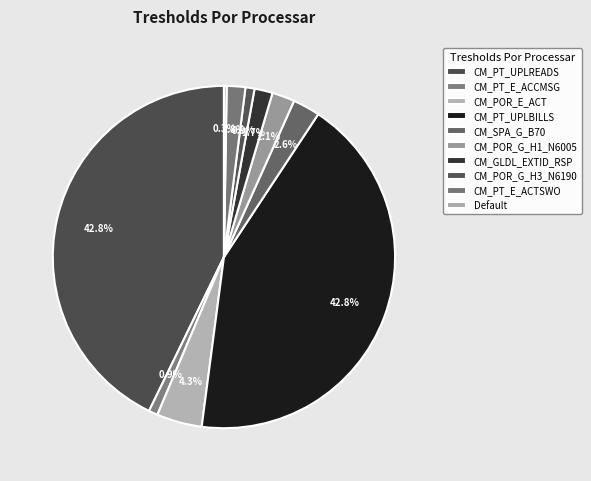

To the nearest percent, what portion does CM_PT_UPLREADS represent?

43%